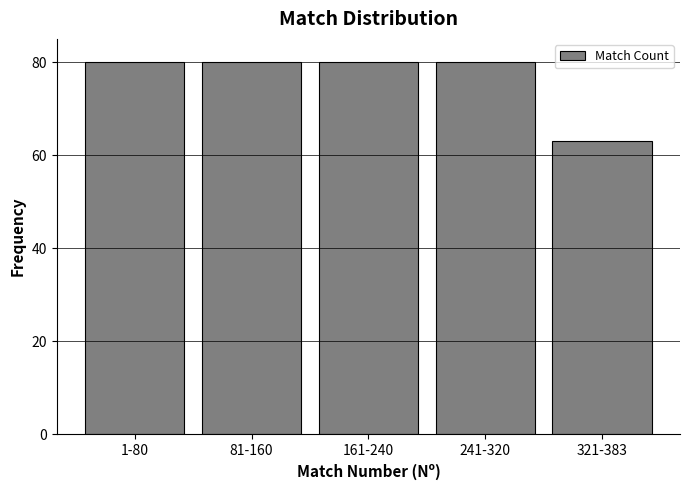

Reading right to left, transcribe all the data shown in this chart.

321-383=63	241-320=80	161-240=80	81-160=80	1-80=80